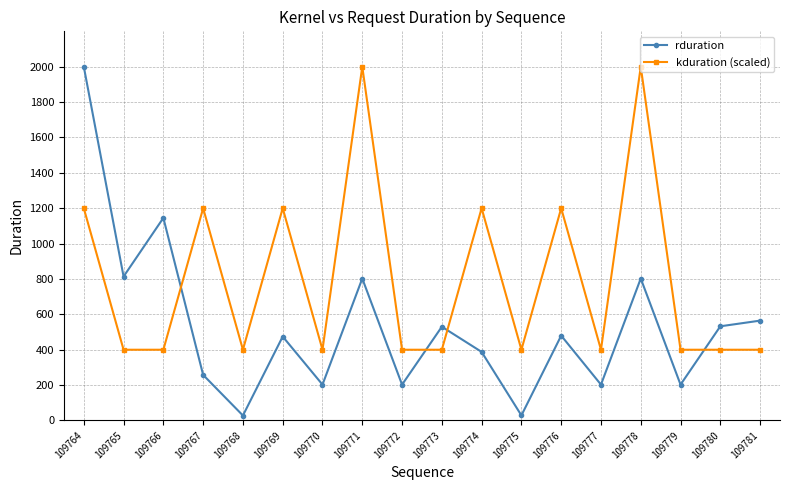

Which series has the largest total across all categories?

kduration (scaled)